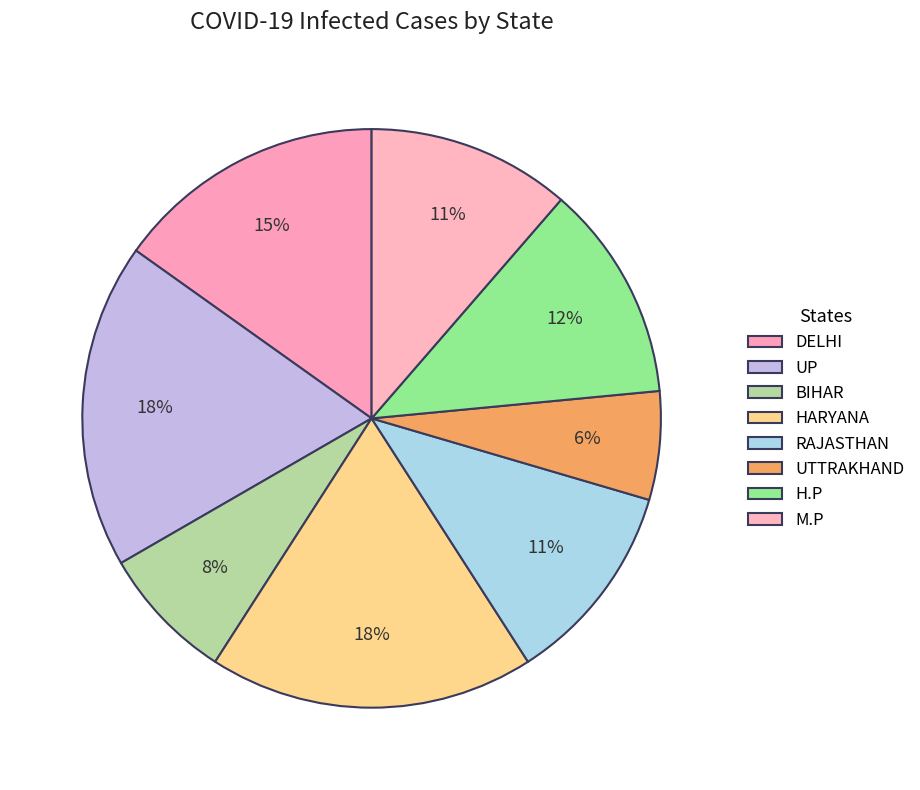

How many slices are in this pie chart?

8